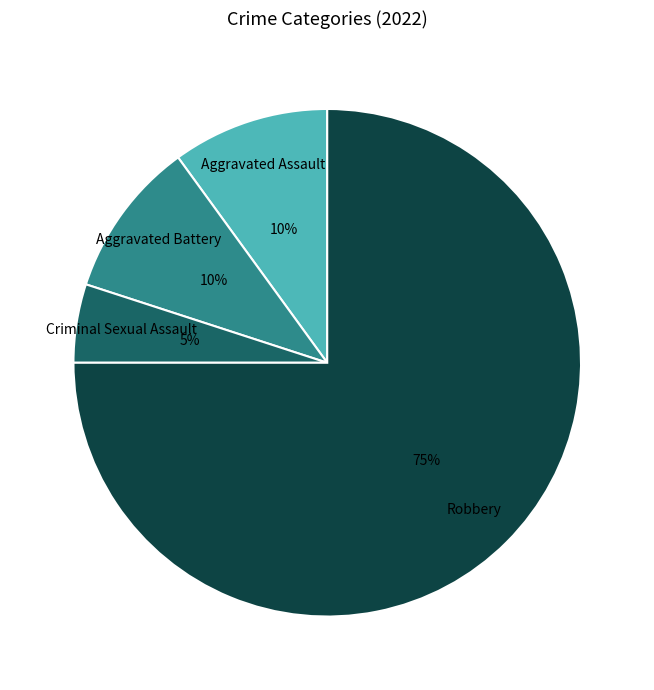

To the nearest percent, what is the average slice percentage?

25%